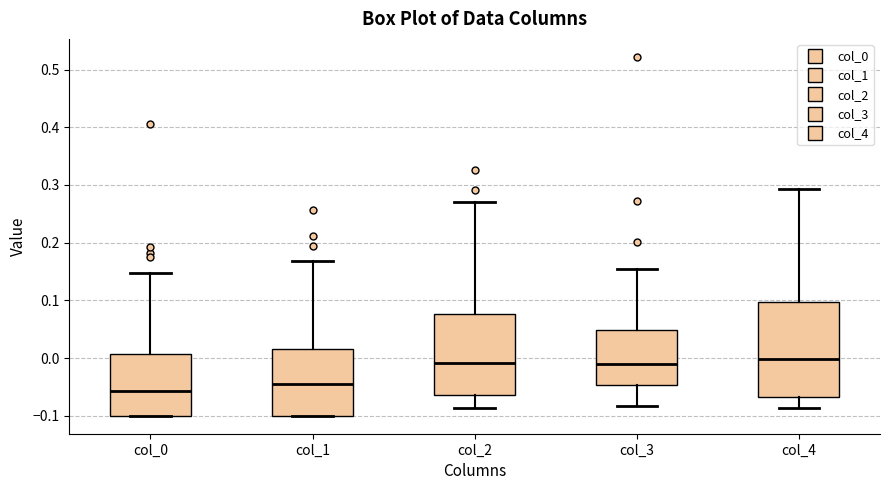

Comparing the boxes themselves (not the whiskers), which one is the tallest?

col_4